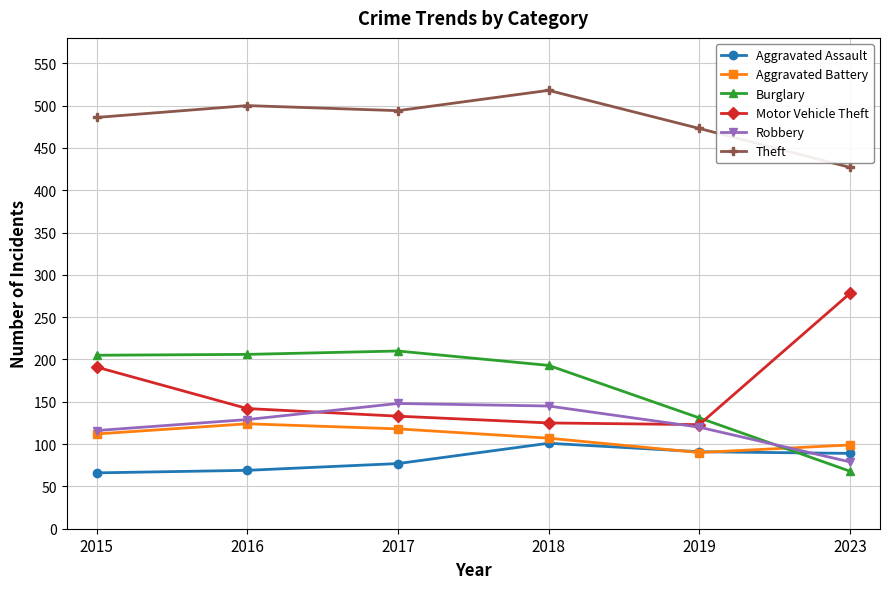

What is the spread (max minus min) of values at 2017?

417